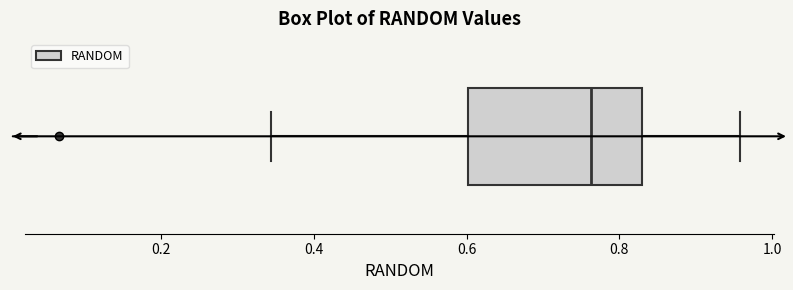

Transcribe this box plot: give where the median line is, the range the box spans, and where the two whiskers end, as read against the x-axis. The values are not printed on the chart, so give them approximately, as read against the axis.

median 0.76, box 0.60 to 0.82, whiskers 0.34 to 0.96